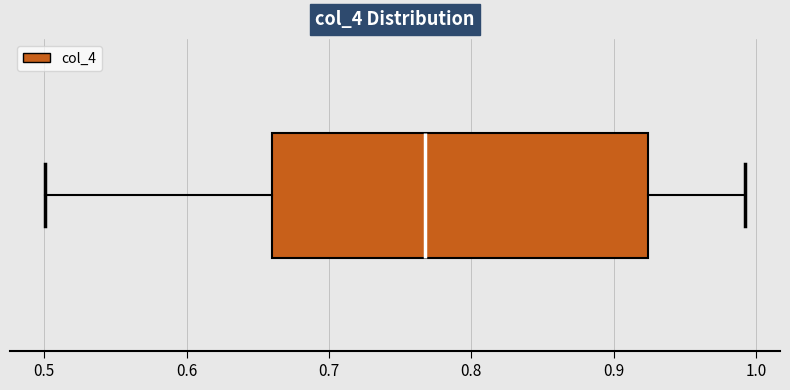

Where is the right edge of the box on the x-axis? The values are not printed on the chart, so give them approximately, as read against the axis.

0.92